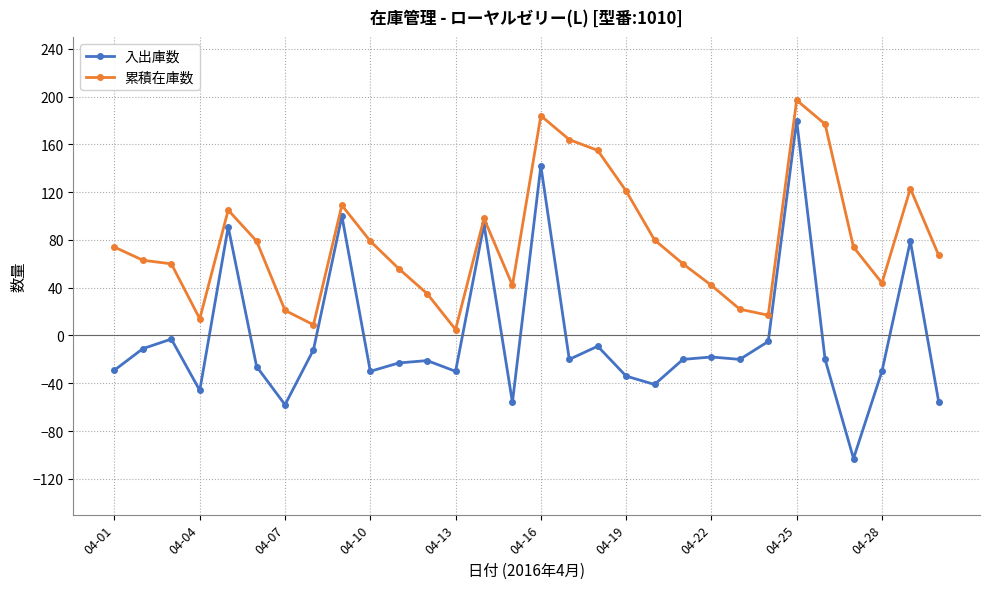

Which series has the largest range (max minus min)?

入出庫数